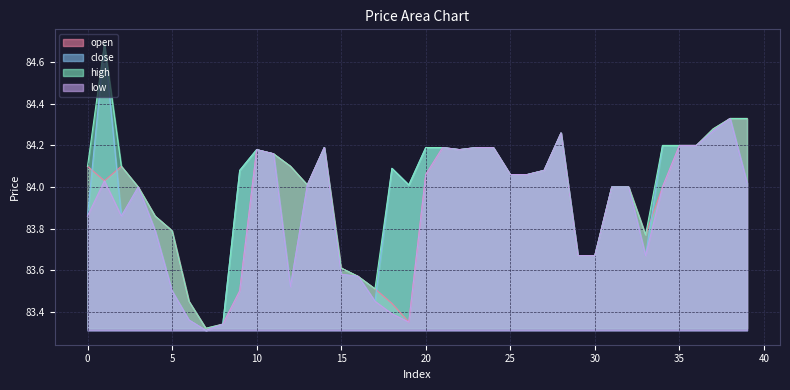

Between 14 and 20, which series saw the biggest shift?

open